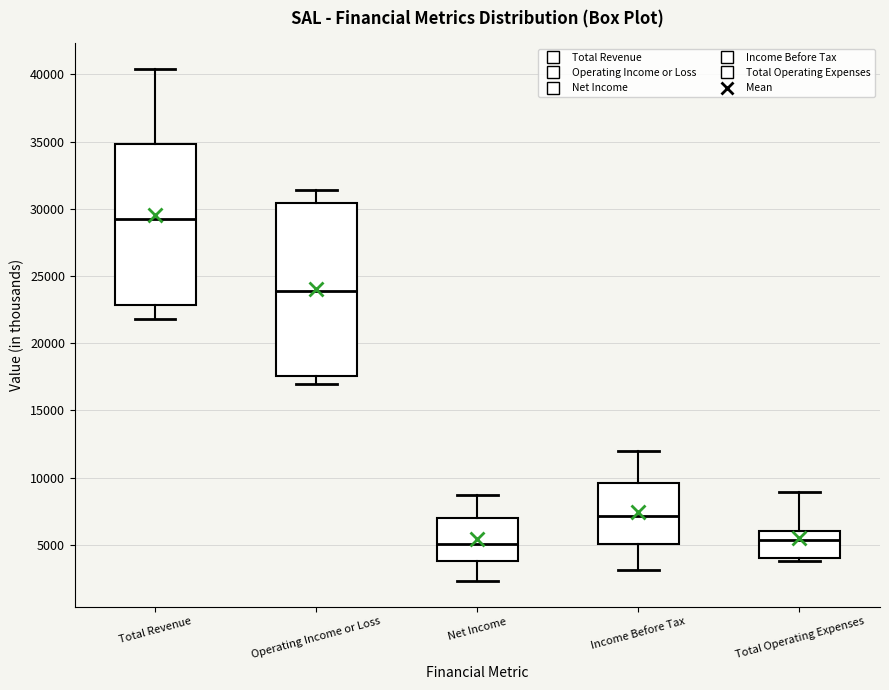

Where is the lower edge of the box for Operating Income or Loss on the y-axis? The values are not printed on the chart, so give them approximately, as read against the axis.

17500